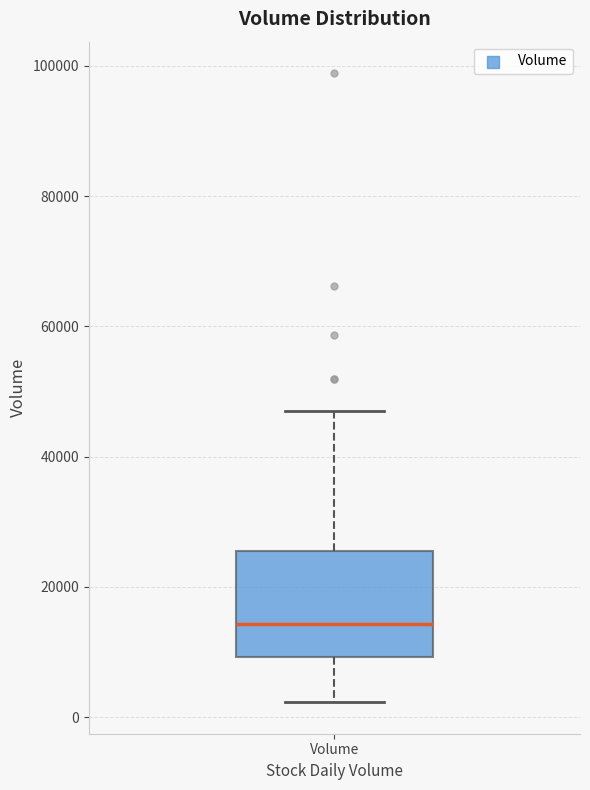

Read this box plot against the y-axis: the position of the median line, the range covered by the box, and the ends of both whiskers. The values are not printed on the chart, so give them approximately, as read against the axis.

median 14000, box 10000 to 26000, whiskers 2000 to 48000